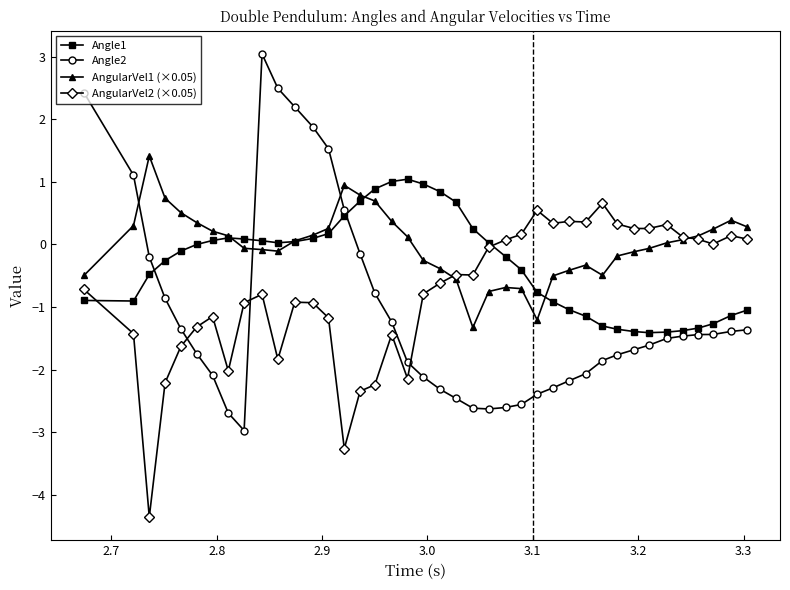

How many values in the Angle2 series are below -1?

28